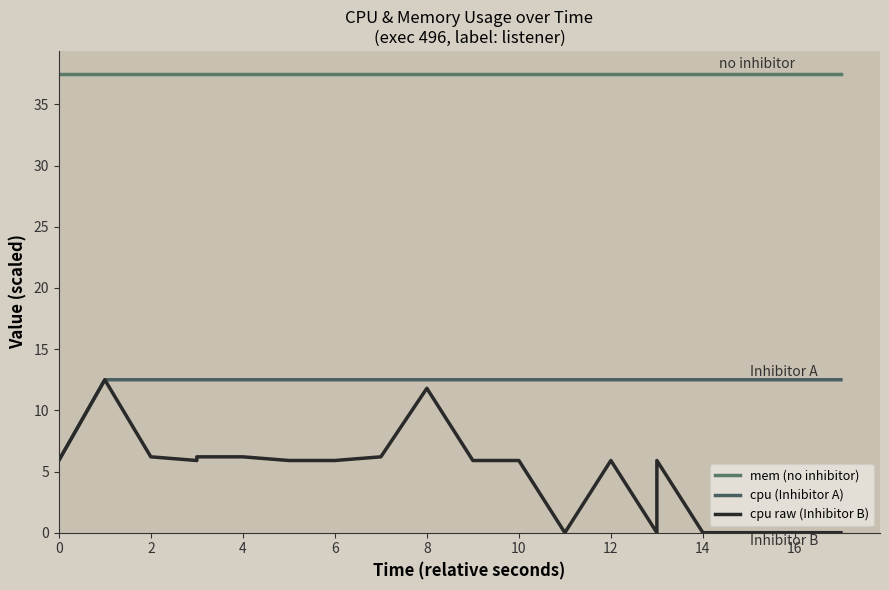

Is the value of cpu (Inhibitor A) at 2 greater than the value of cpu raw (Inhibitor B) at 0?

Yes